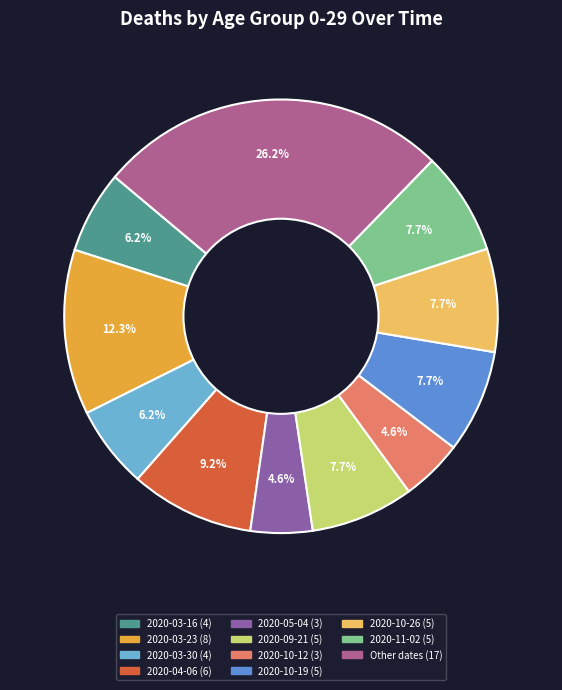

How many slices are in this pie chart?

11